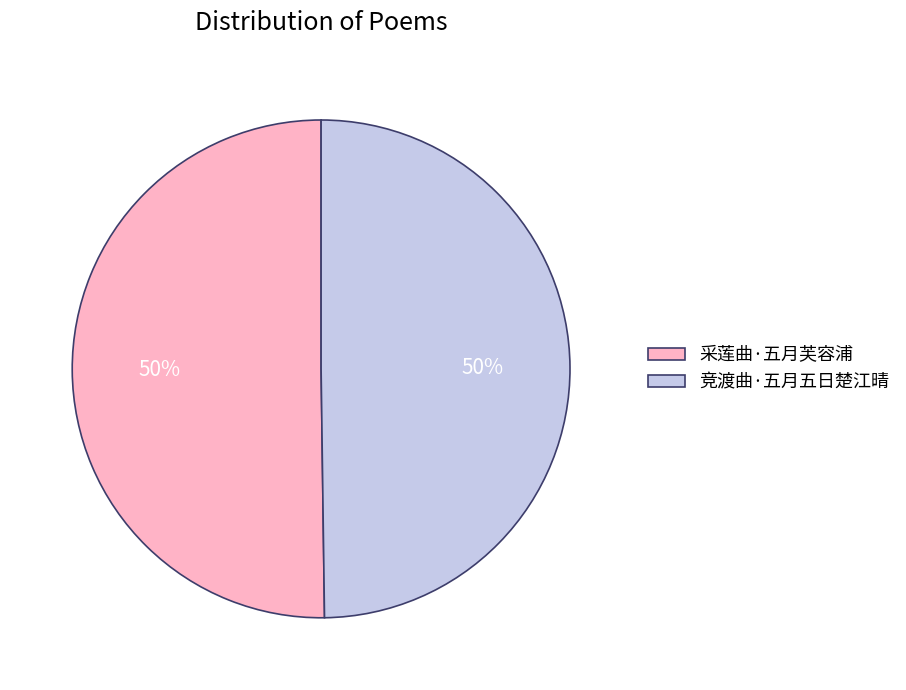

Combined, do 竞渡曲·五月五日楚江晴 and 采莲曲·五月芙容浦 account for over 50%?

Yes